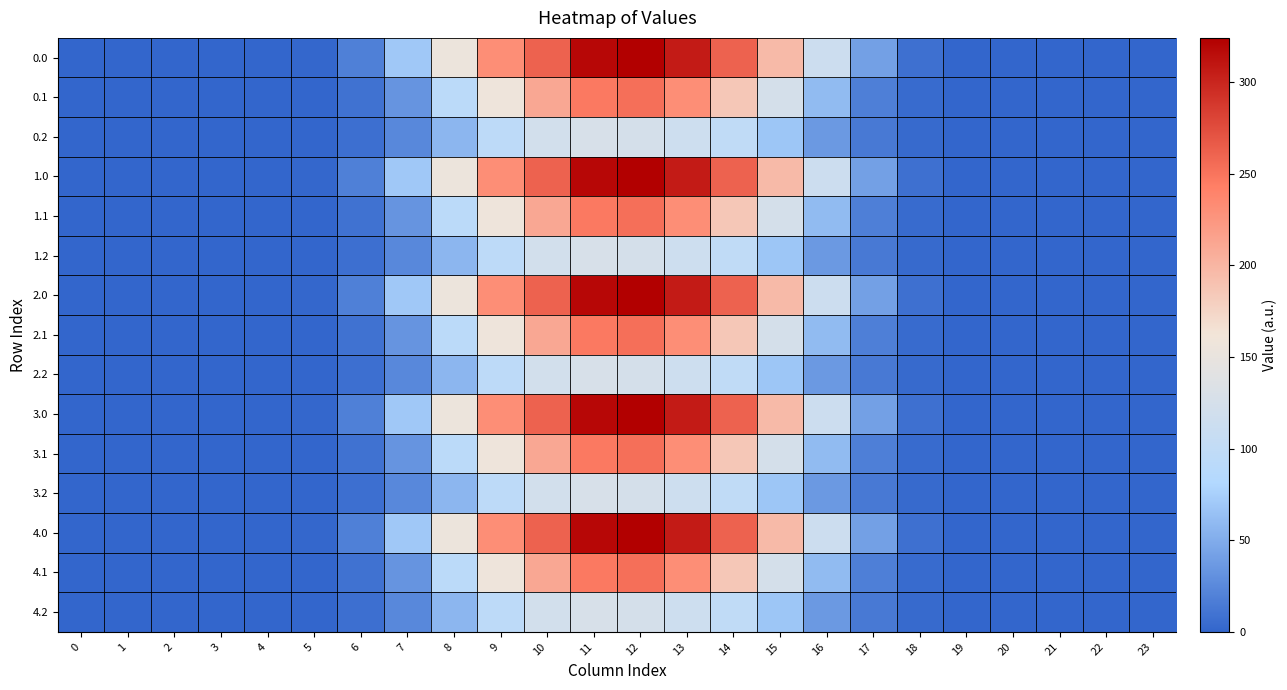

What is the total value across all series at 5?

18.0